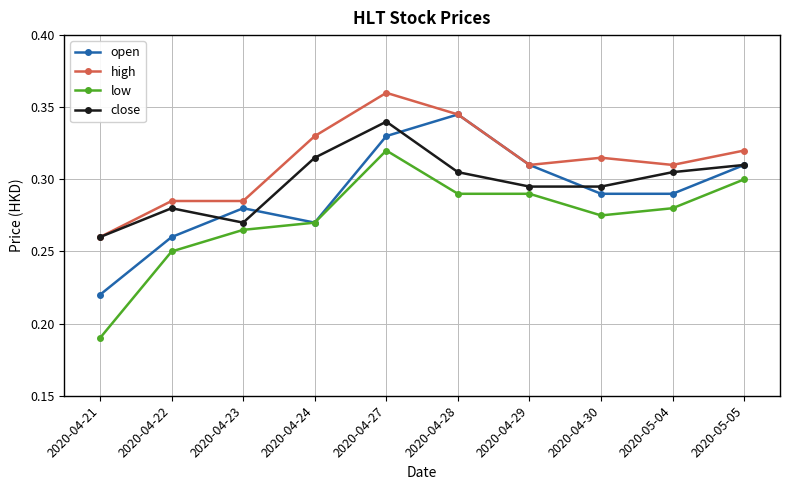

Which category has the highest value across all series?

2020-04-27